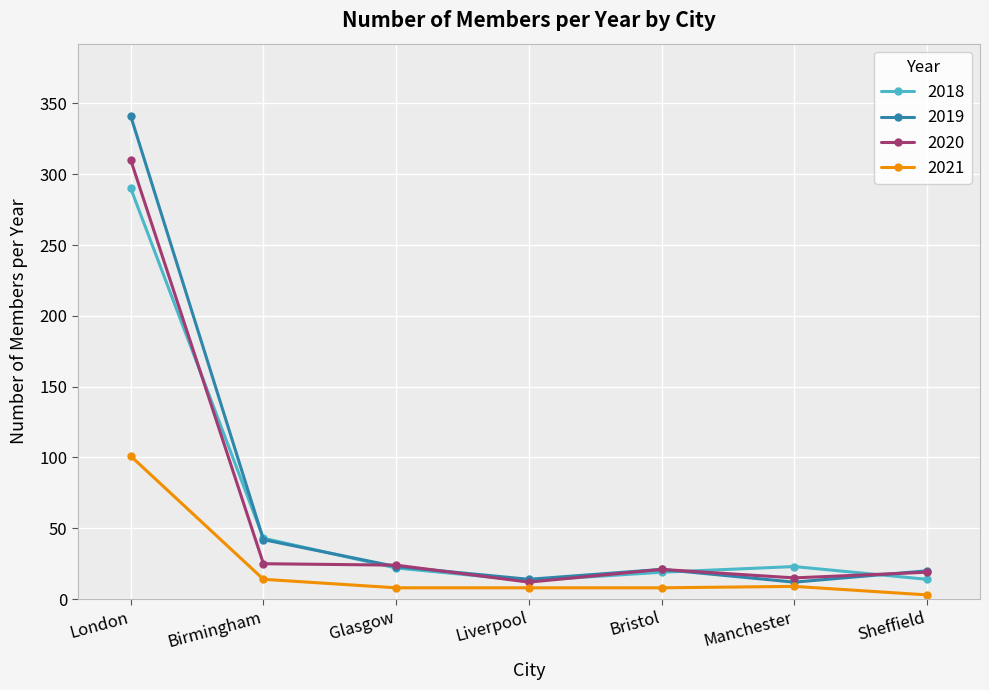

Does the chart have visible grid lines?

Yes